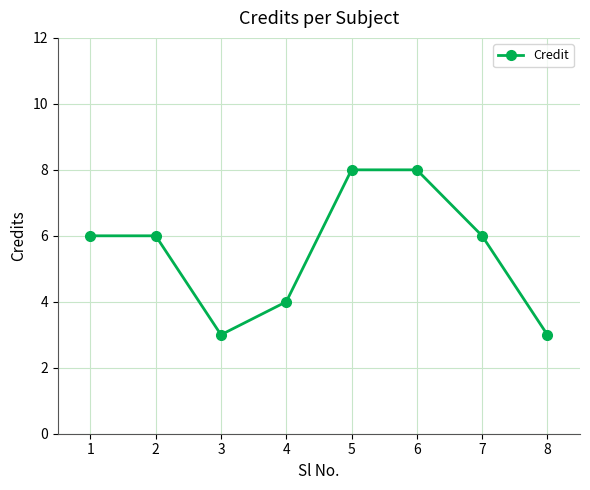

What is the change in value from 2 to 8?

-3